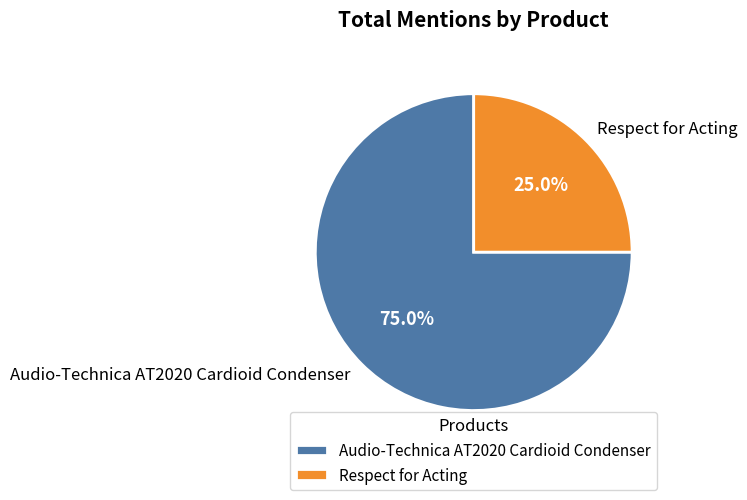

Does any single category account for the majority?

Yes